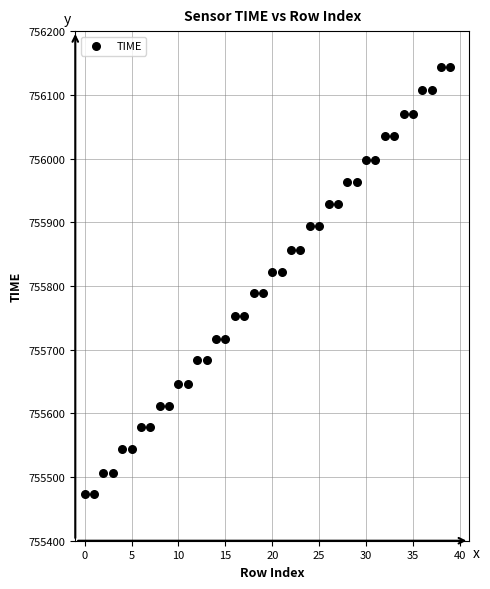

What is the range of Y values (max minus min)?

670